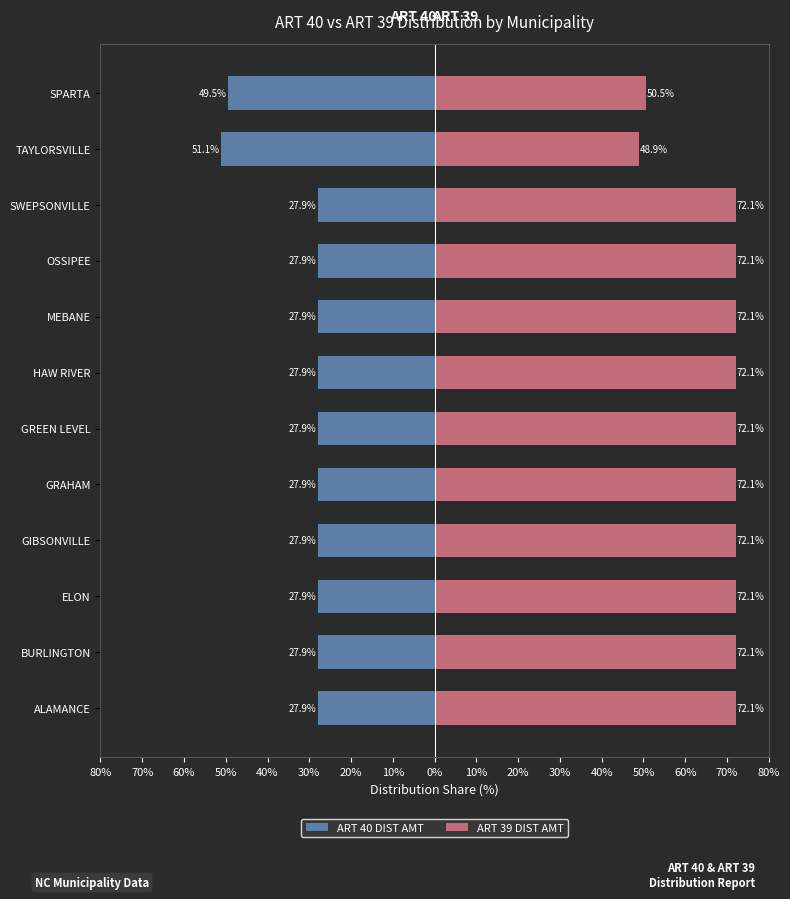

Rank the series at GIBSONVILLE from lowest to highest value.

ART 40 DIST AMT, ART 39 DIST AMT